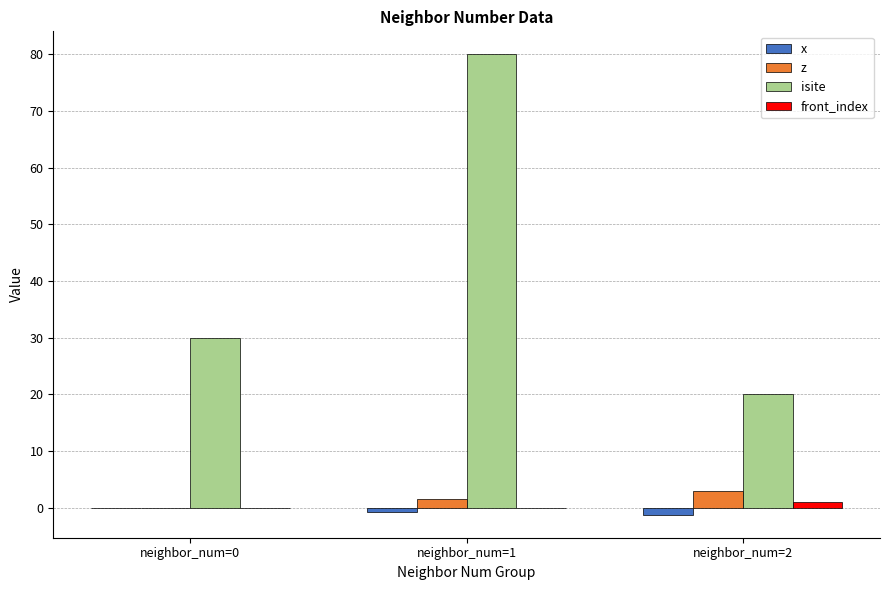

Is the value of z at neighbor_num=2 greater than the value of isite at neighbor_num=0?

No